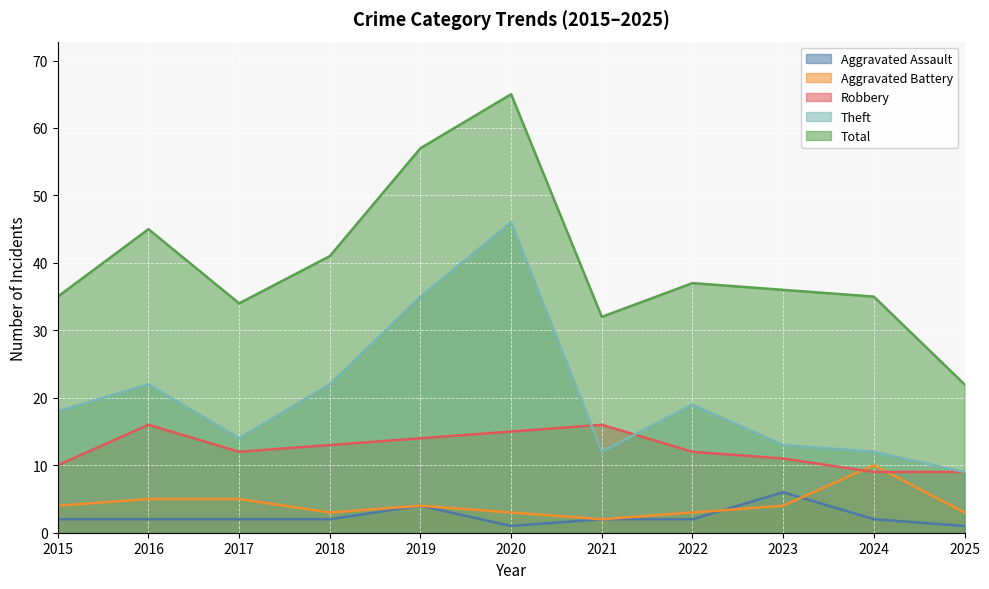

What is the total value across all series at 2021?

64